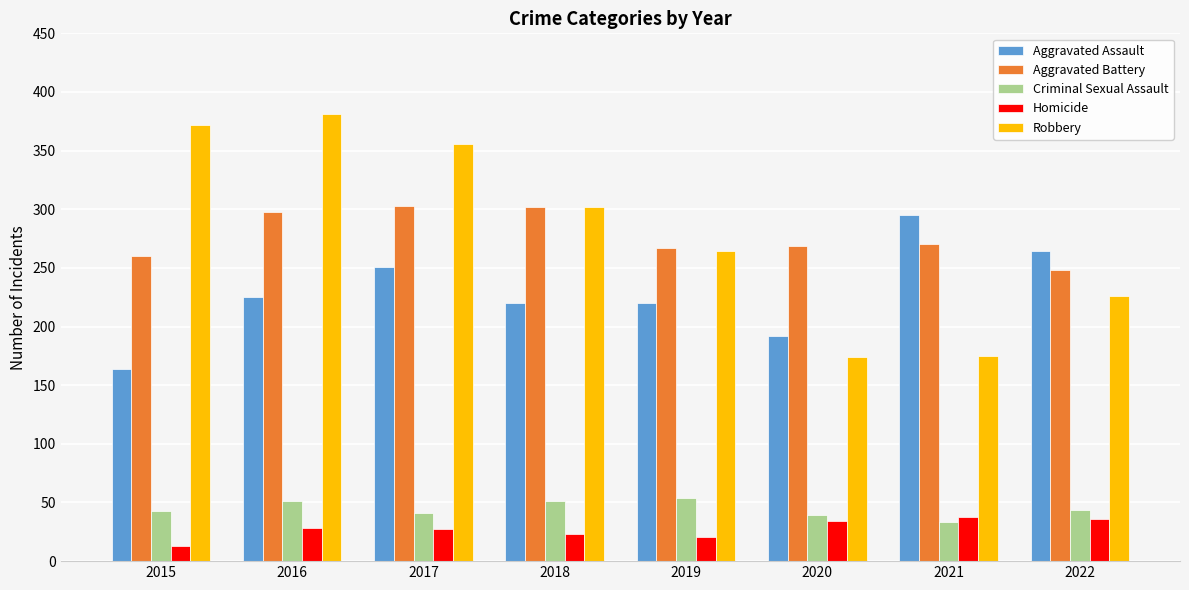

Does the chart contain stacked bars?

No